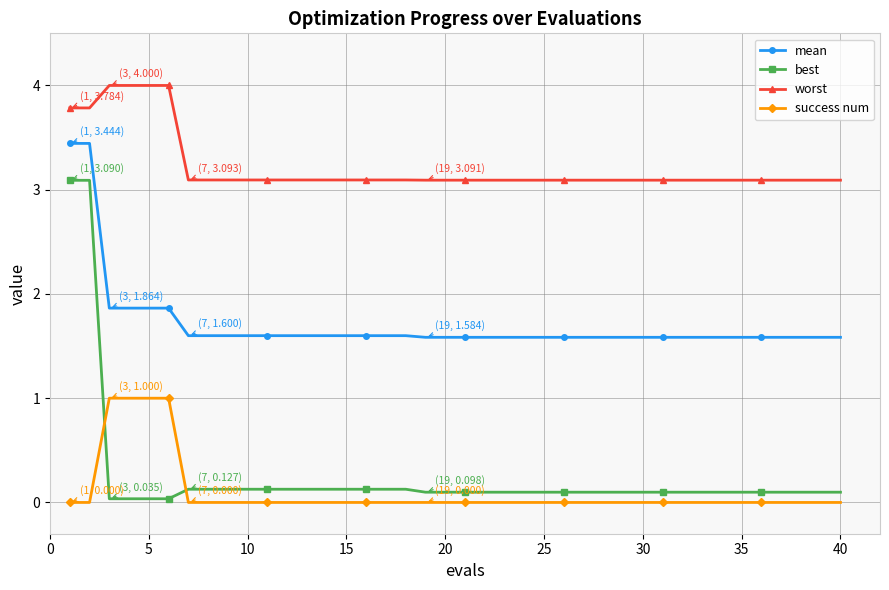

At how many categories does at least one series exceed 3?

40